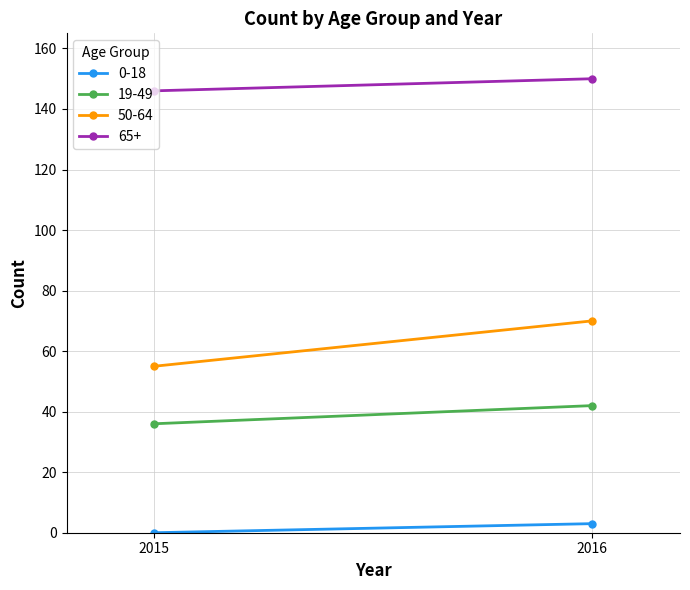

What is the average value of the 65+ series?

148